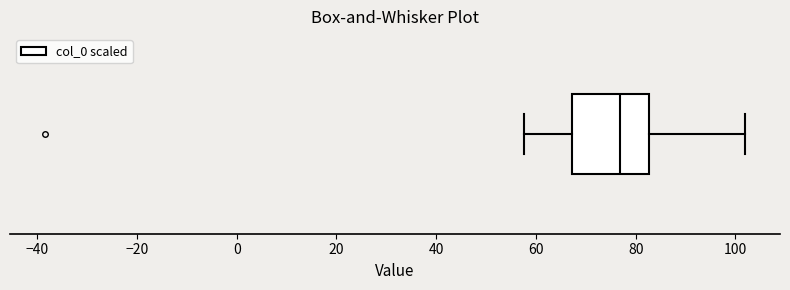

Read this box plot against the x-axis: the position of the median line, the range covered by the box, and the ends of both whiskers. The values are not printed on the chart, so give them approximately, as read against the axis.

median 76, box 68 to 82, whiskers 58 to 102